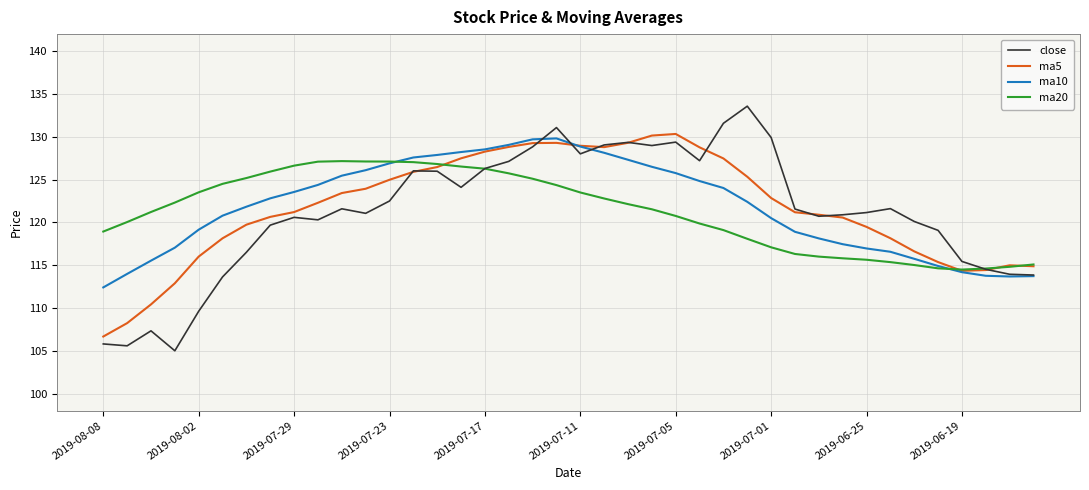

Which series has the widest spread of values?

close